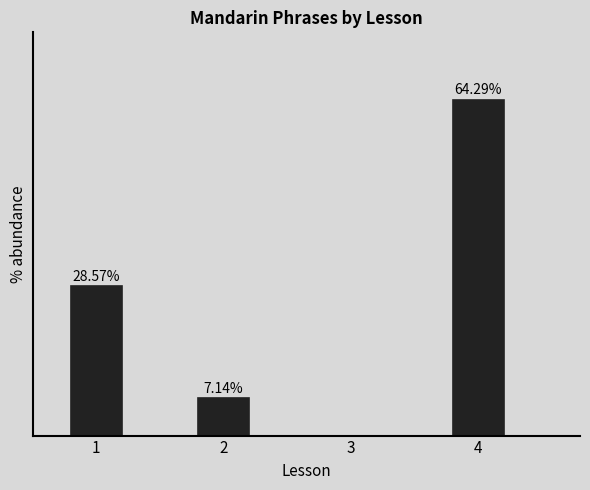

Are the bars horizontal?

No